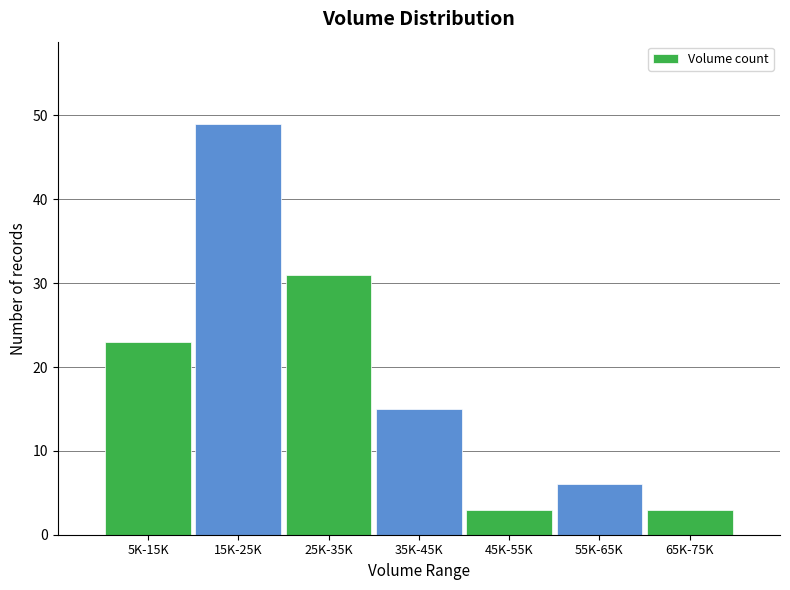

Reading left to right, transcribe all the data shown in this chart.

5K-15K=23	15K-25K=49	25K-35K=31	35K-45K=15	45K-55K=3	55K-65K=6	65K-75K=3